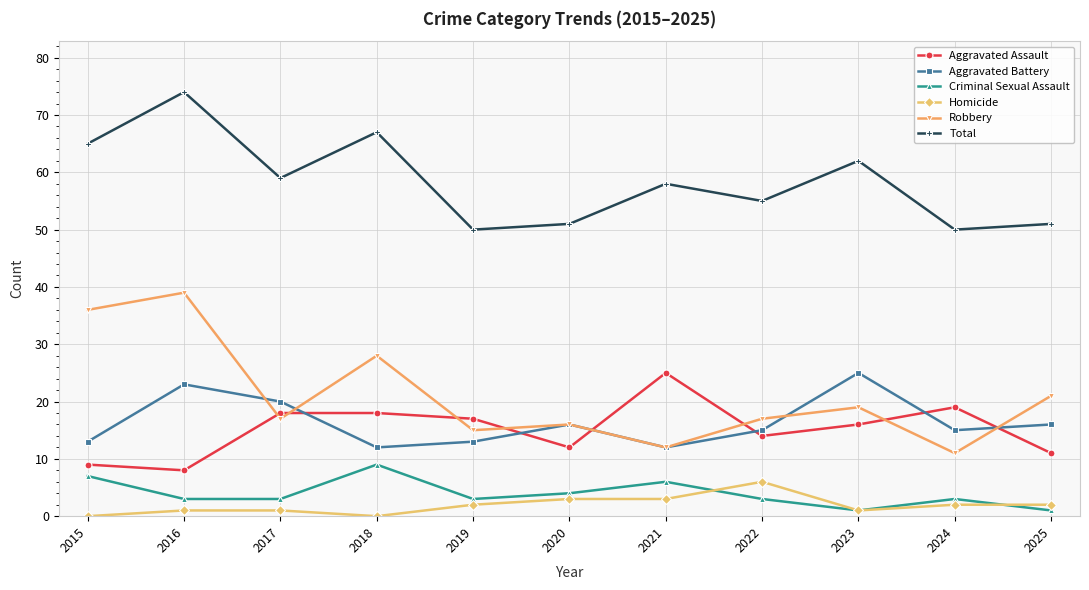

What is the difference between the maximum and minimum values in the Criminal Sexual Assault series?

8